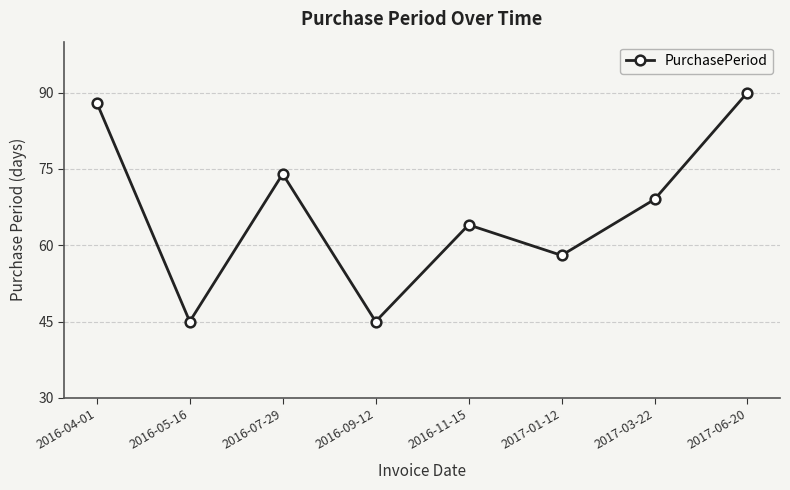

What is the difference between the second highest and minimum values?

43